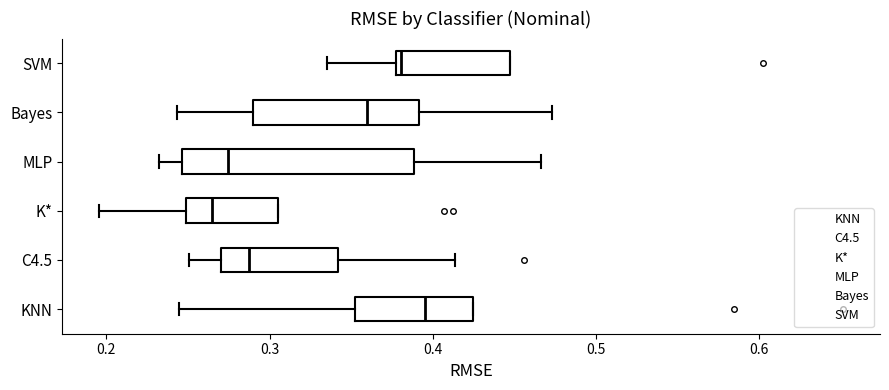

Reading bottom to top, read every box against the x-axis: the position of its median line, the range the box covers, and the ends of its whiskers. The values are not printed on the chart, so give them approximately, as read against the axis.

KNN: median 0.40, box 0.35 to 0.42, whiskers 0.24 to 0.42
C4.5: median 0.29, box 0.27 to 0.34, whiskers 0.25 to 0.41
K*: median 0.26, box 0.25 to 0.31, whiskers 0.20 to 0.31
MLP: median 0.27, box 0.25 to 0.39, whiskers 0.23 to 0.47
Bayes: median 0.36, box 0.29 to 0.39, whiskers 0.24 to 0.47
SVM: median 0.38, box 0.38 to 0.45, whiskers 0.34 to 0.45